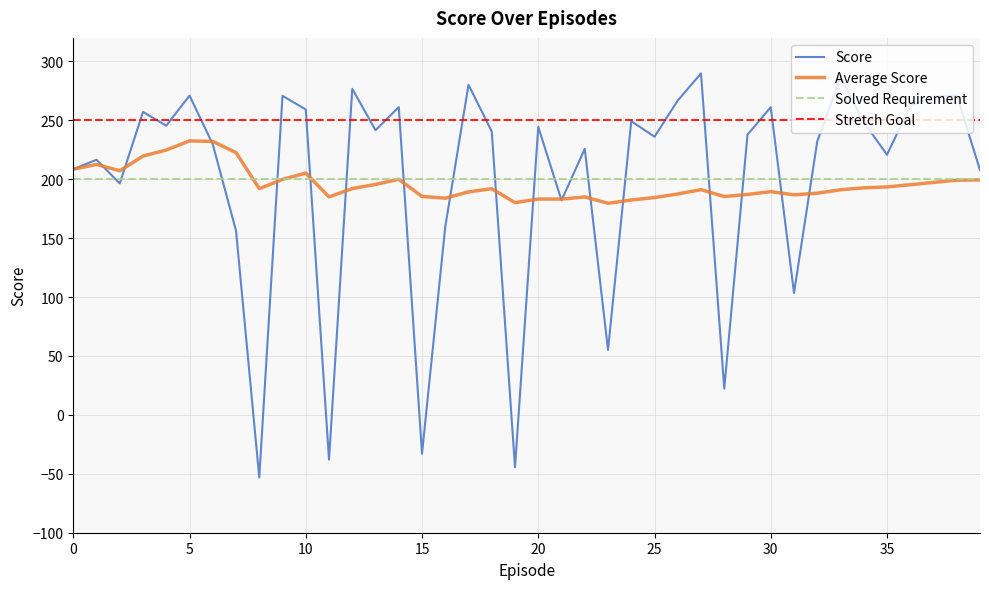

Which series has the largest range (max minus min)?

Score